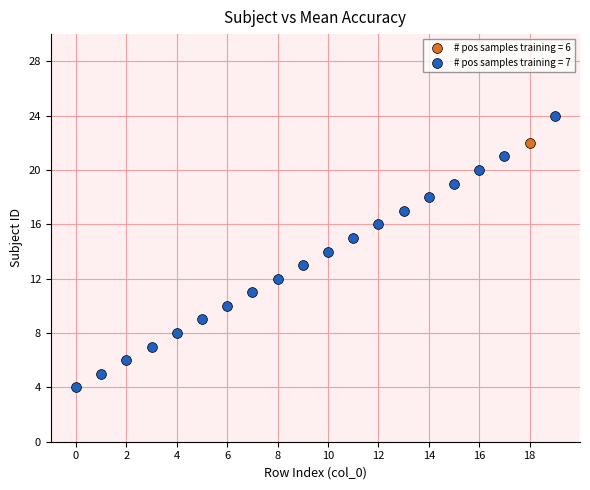

Which series reaches the maximum Y coordinate?

# pos samples training = 7